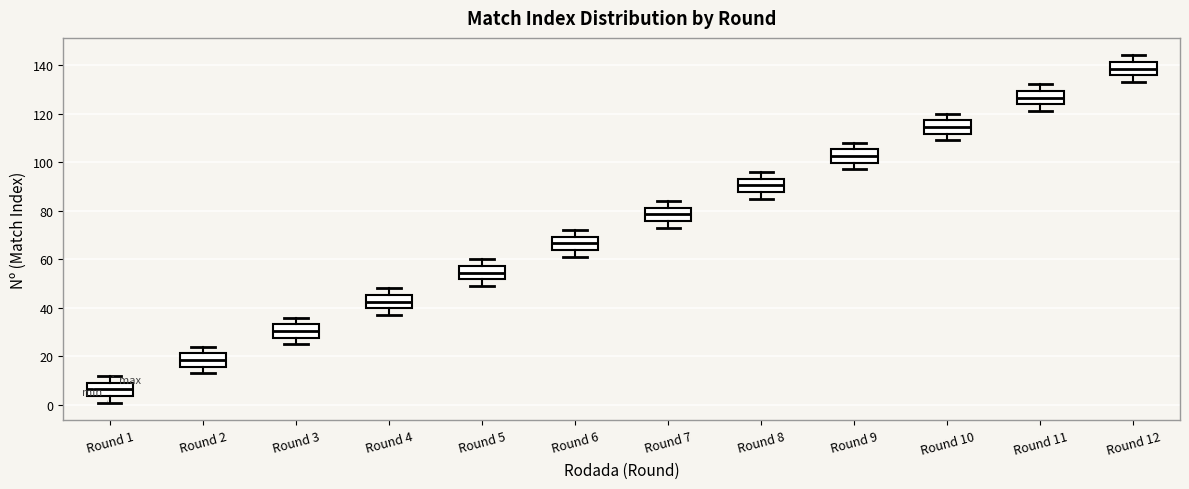

Where is the upper edge of the box for Round 2 on the y-axis? The values are not printed on the chart, so give them approximately, as read against the axis.

22